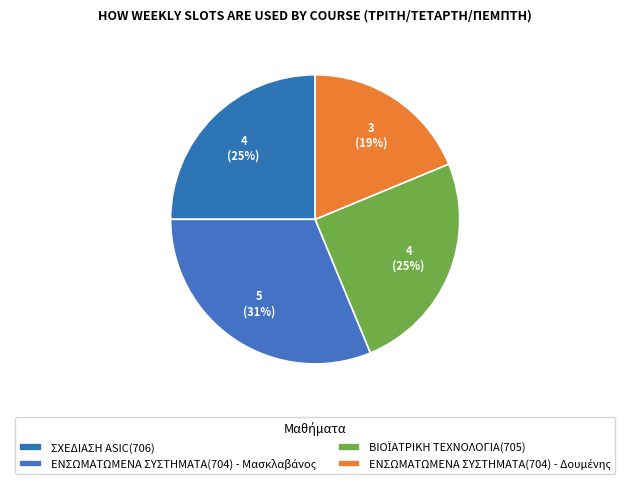

How many segments does this pie chart have?

4